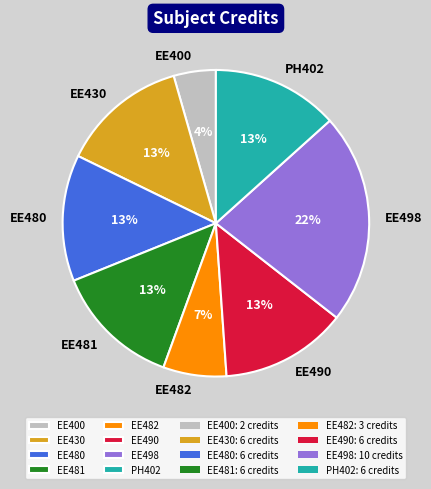

Combined, do EE482 and PH402 account for over 50%?

No